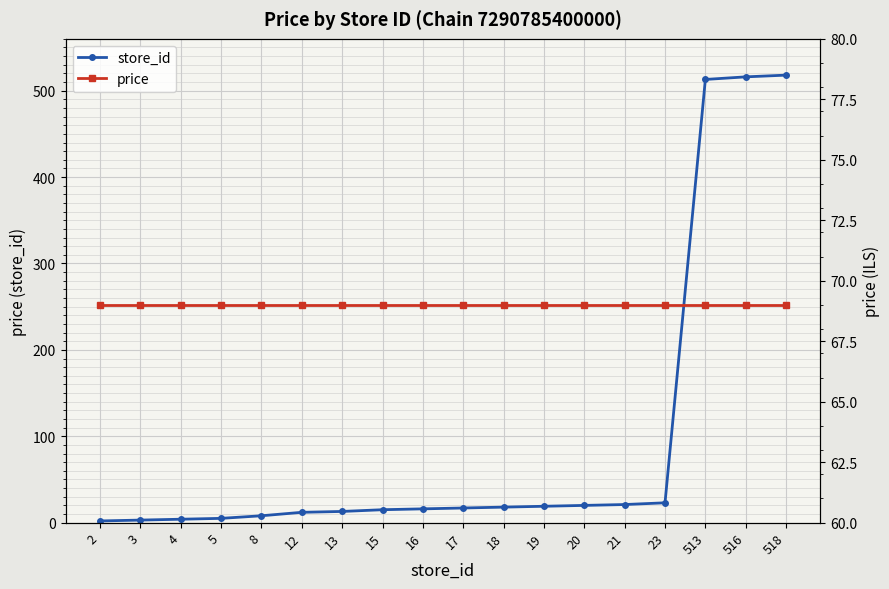

How many data points in store_id are less than 17?

9